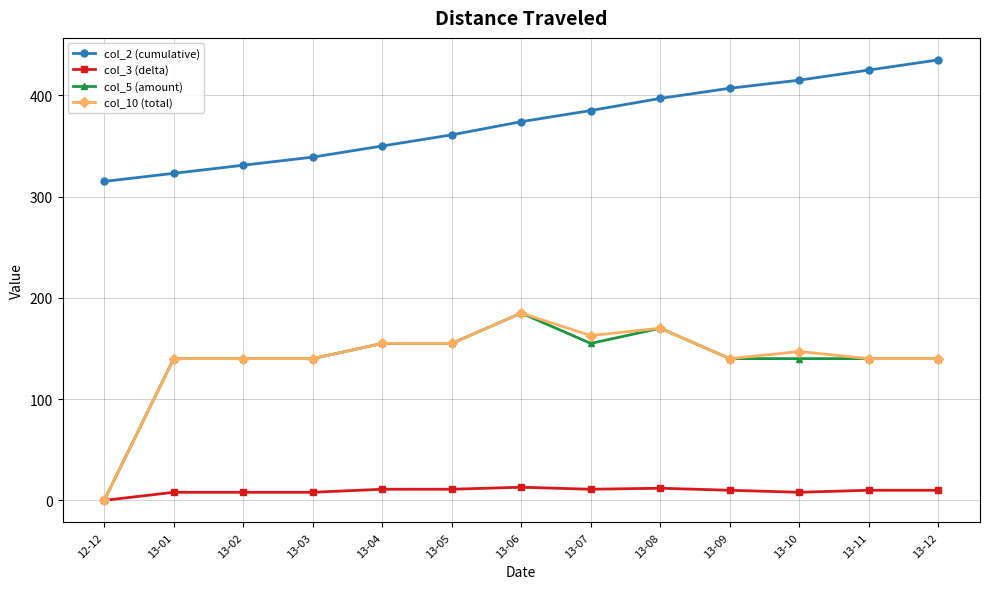

Between 13-04 and 13-12, which series saw the biggest shift?

col_2 (cumulative)